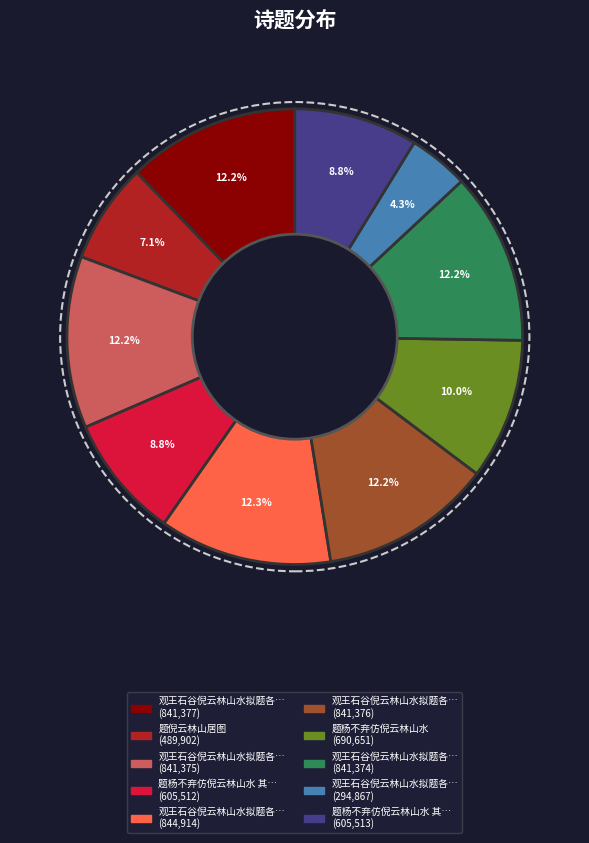

Does any single category account for the majority?

No